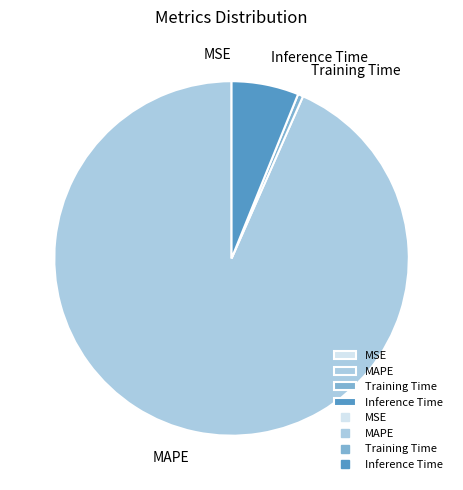

True or false: MAPE accounts for 93% of the total.

True